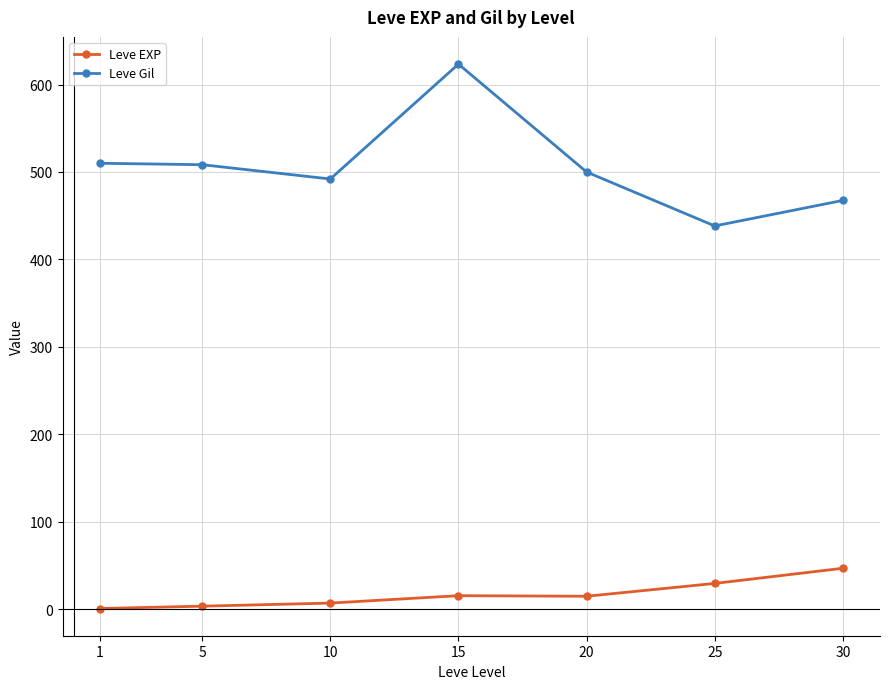

How many lines are shown in the chart?

2